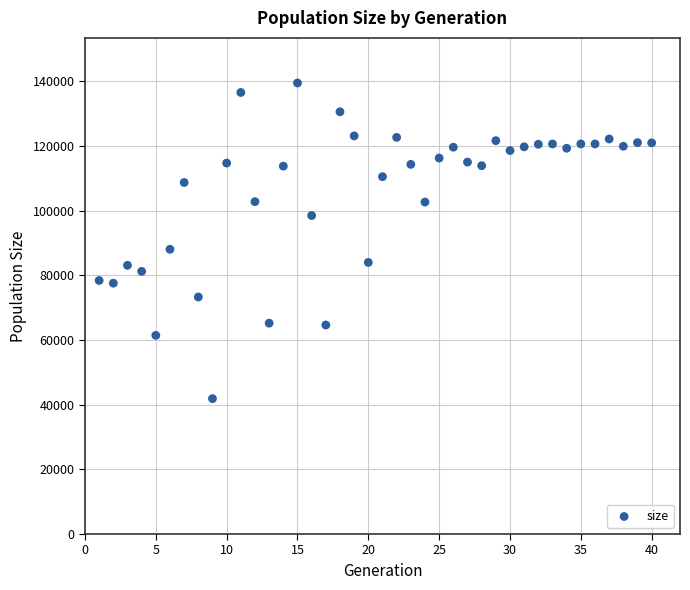

What Y value in the scatter plot is closest to 90673?

88048